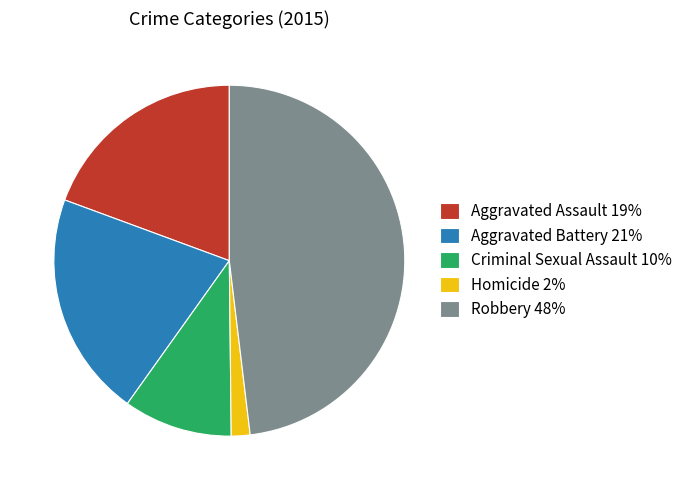

Rank the categories by value from lowest to highest.

Homicide, Criminal Sexual Assault, Aggravated Assault, Aggravated Battery, Robbery